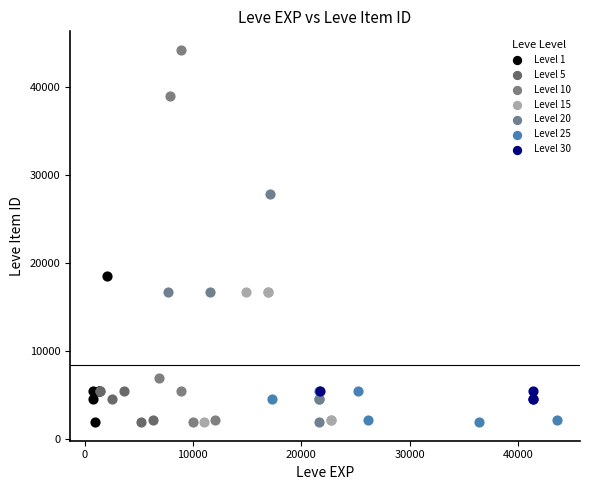

Which series contains the highest Y value?

Level 10